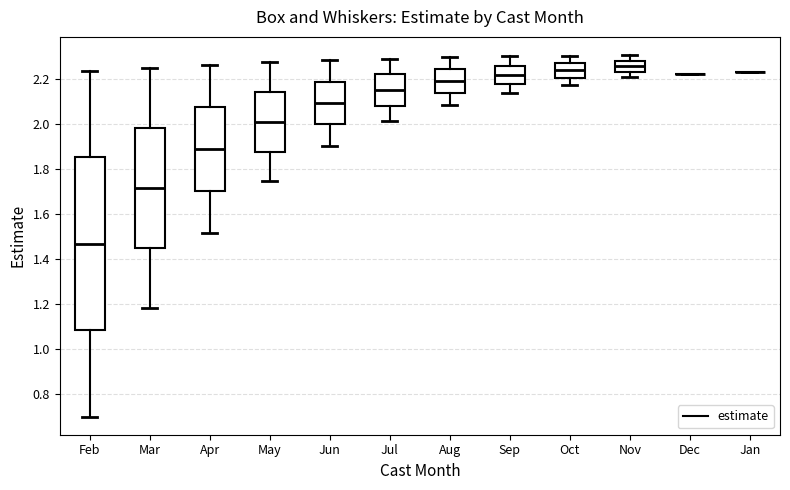

Reading left to right, read every box against the y-axis: the position of its median line, the range the box covers, and the ends of its whiskers. The values are not printed on the chart, so give them approximately, as read against the axis.

Feb: median 1.46, box 1.08 to 1.86, whiskers 0.70 to 2.24
Mar: median 1.72, box 1.44 to 1.98, whiskers 1.18 to 2.24
Apr: median 1.88, box 1.70 to 2.08, whiskers 1.52 to 2.26
May: median 2.00, box 1.88 to 2.14, whiskers 1.74 to 2.28
Jun: median 2.10, box 2.00 to 2.18, whiskers 1.90 to 2.28
Jul: median 2.16, box 2.08 to 2.22, whiskers 2.02 to 2.30
Aug: median 2.20, box 2.14 to 2.24, whiskers 2.08 to 2.30
Sep: median 2.22, box 2.18 to 2.26, whiskers 2.14 to 2.30
Oct: median 2.24, box 2.20 to 2.28, whiskers 2.18 to 2.30
Nov: median 2.26, box 2.24 to 2.28, whiskers 2.20 to 2.30
Dec: box collapsed to a line at 2.22, whiskers 2.22 to 2.22
Jan: box collapsed to a line at 2.22, whiskers 2.22 to 2.22